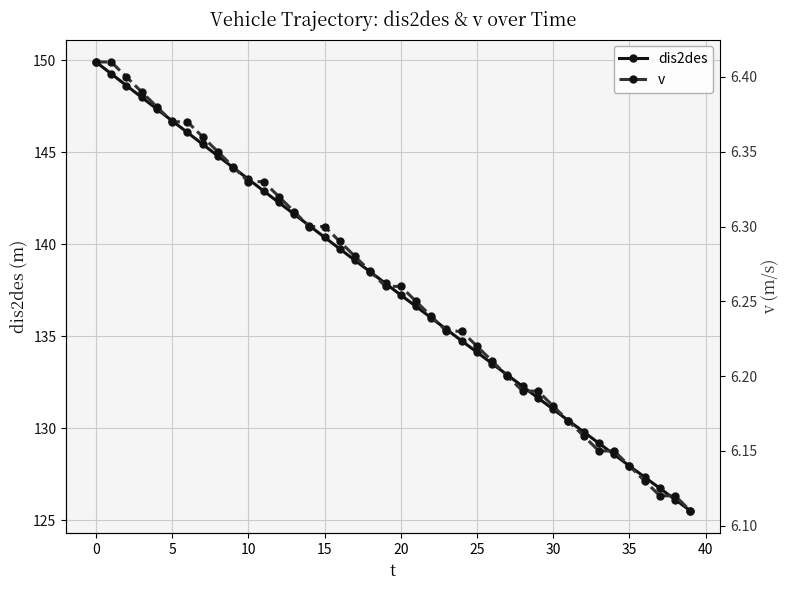

What are all the series names shown in the legend?

dis2des, v